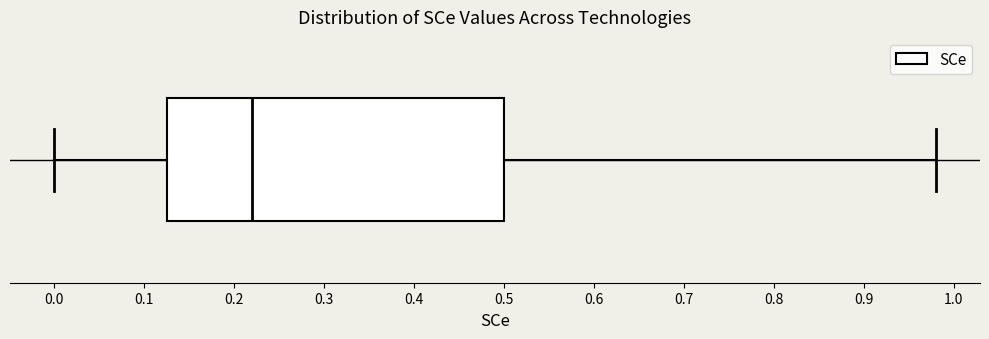

Where does the right whisker of the box end on the x-axis? The values are not printed on the chart, so give them approximately, as read against the axis.

0.98